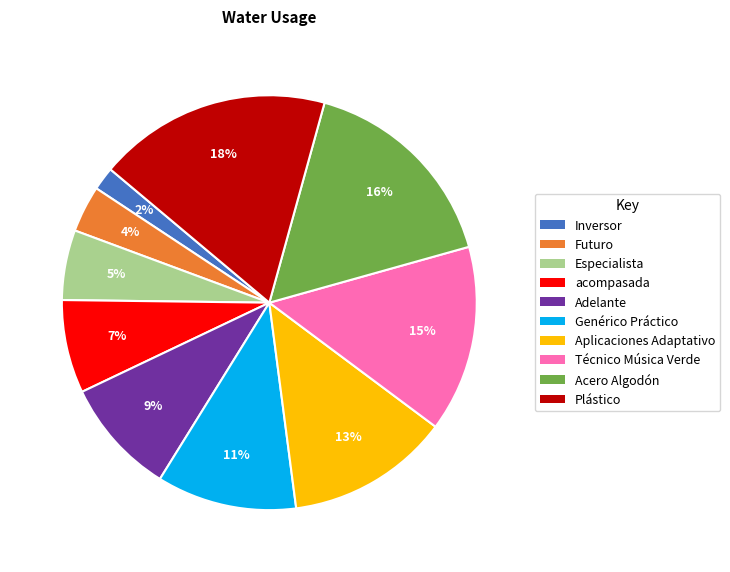

Combined, do Acero Algodón and Técnico Música Verde account for over 50%?

No